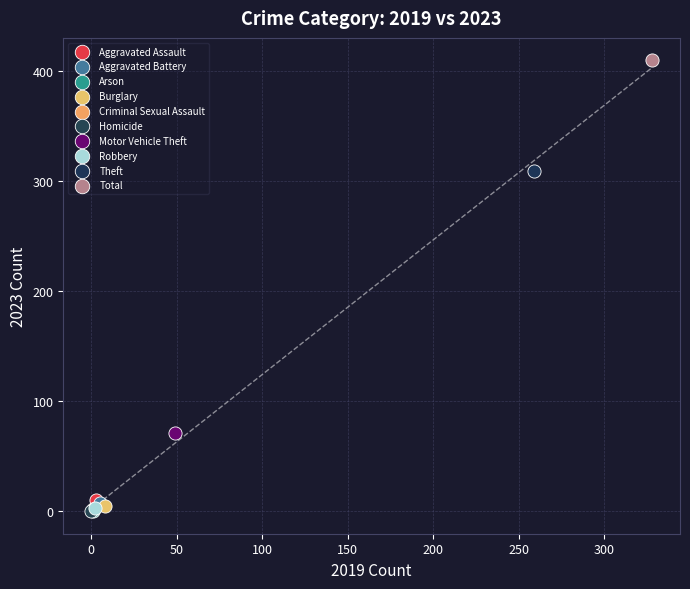

What are all the series names shown in the legend?

Aggravated Assault, Aggravated Battery, Arson, Burglary, Criminal Sexual Assault, Homicide, Motor Vehicle Theft, Robbery, Theft, Total